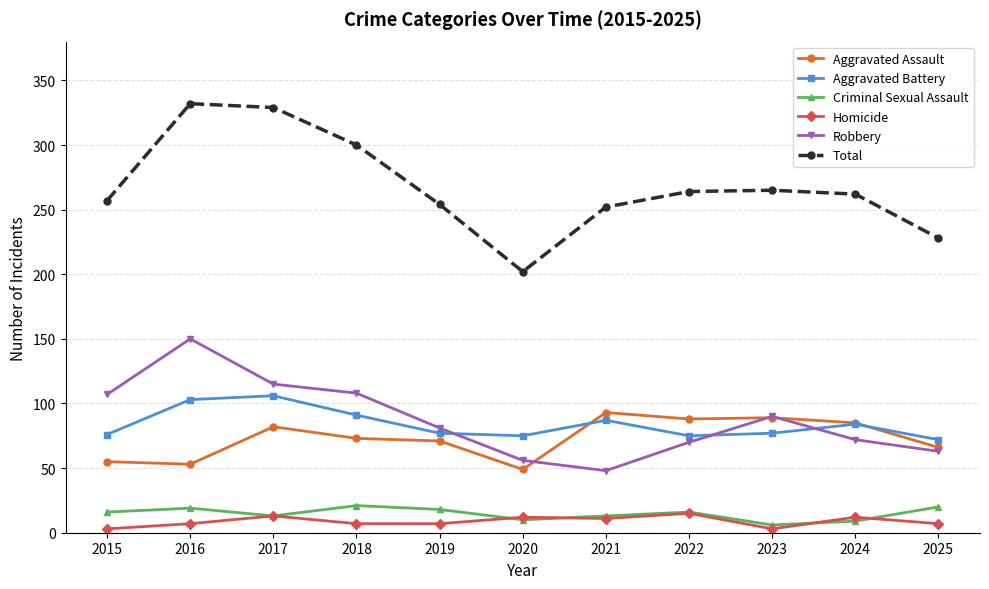

List the series in order of their peak value, lowest first.

Homicide, Criminal Sexual Assault, Aggravated Assault, Aggravated Battery, Robbery, Total